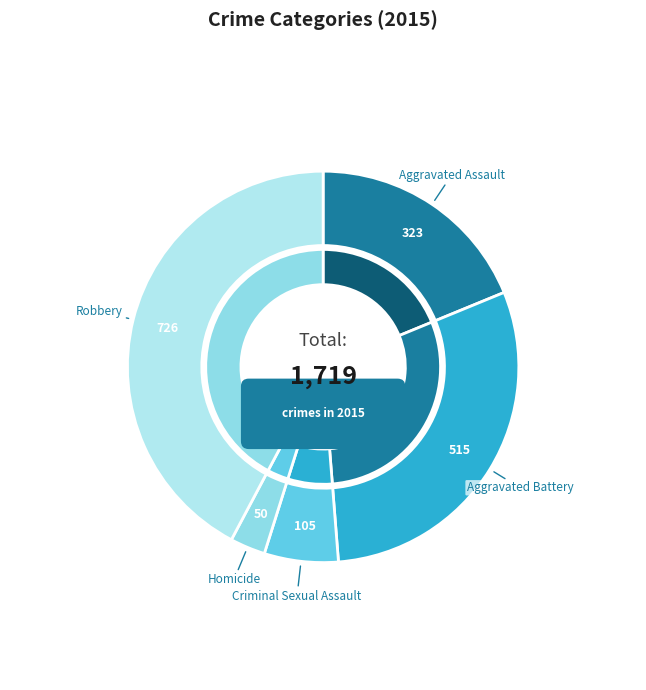

How many segments does this pie chart have?

5